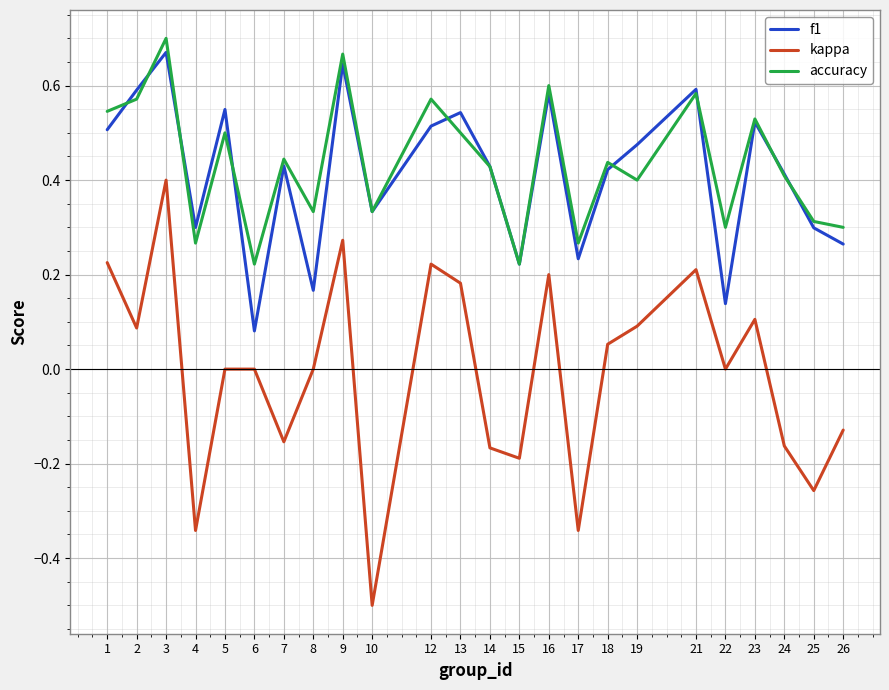

True or false: f1 and accuracy intersect in this chart.

True